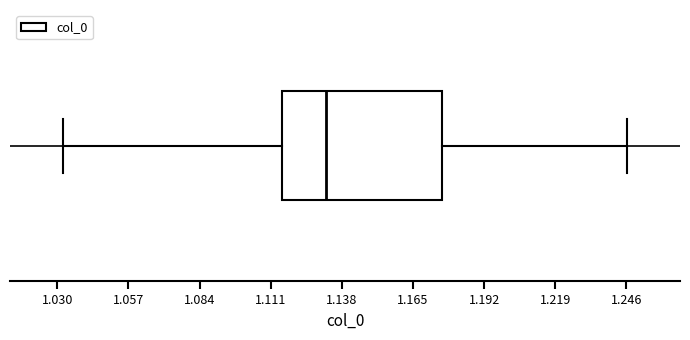

Where does the median line of the box sit on the x-axis? The values are not printed on the chart, so give them approximately, as read against the axis.

1.130